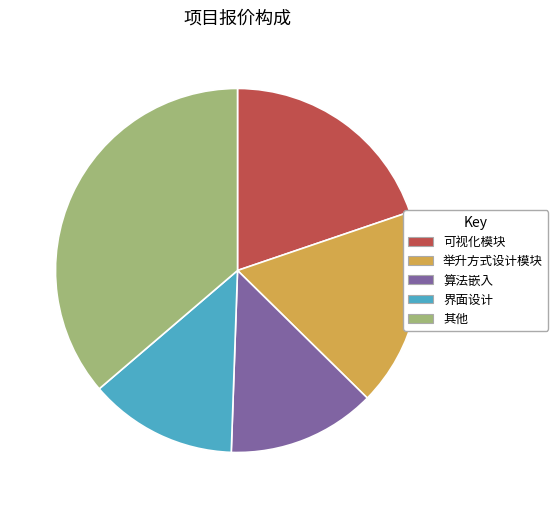

Approximately how many times larger is the value at 其他 compared to 界面设计?

2.7